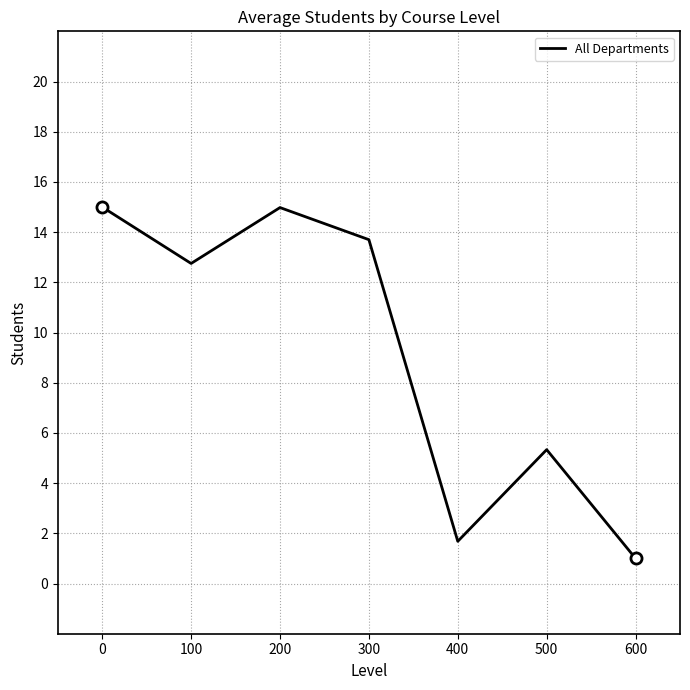

The value at 100 is 21.2. True or false?

False